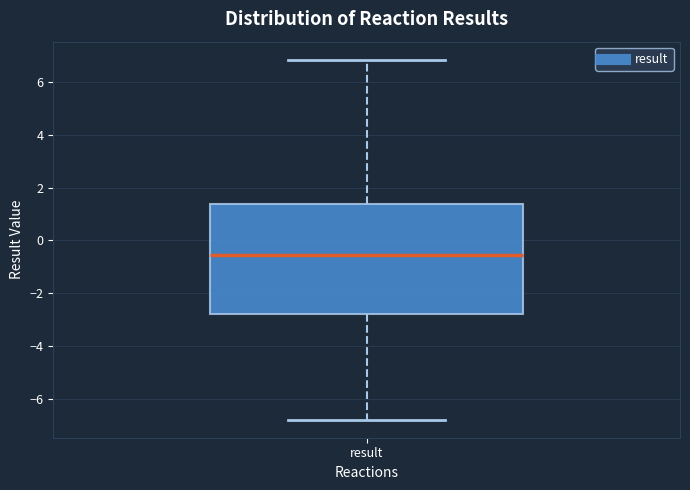

Transcribe this box plot: give where the median line is, the range the box spans, and where the two whiskers end, as read against the y-axis. The values are not printed on the chart, so give them approximately, as read against the axis.

median -0.6, box -2.8 to 1.4, whiskers -6.8 to 6.8